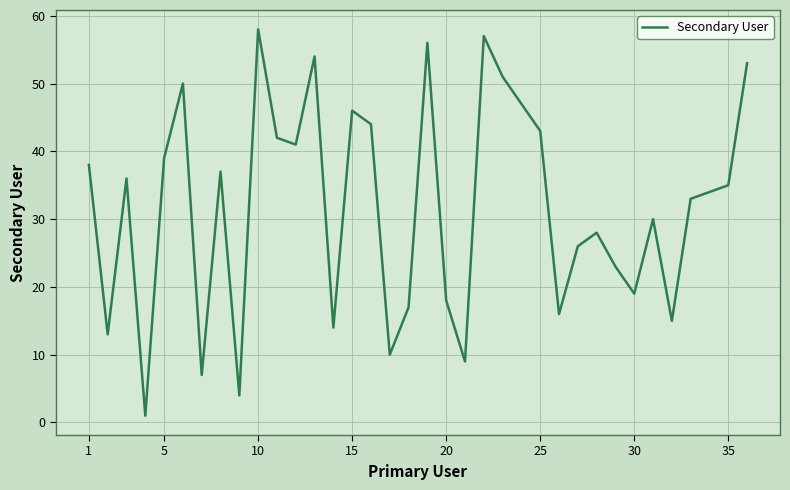

Count the number of data series in this chart.

1